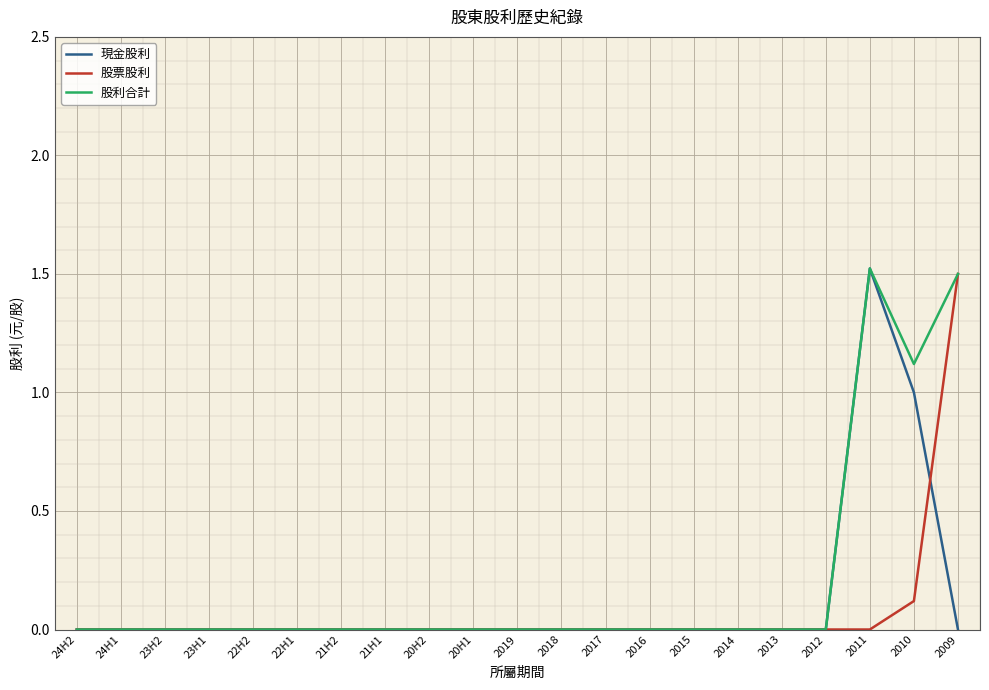

Which series changed the most between 2013 and 2010?

股利合計